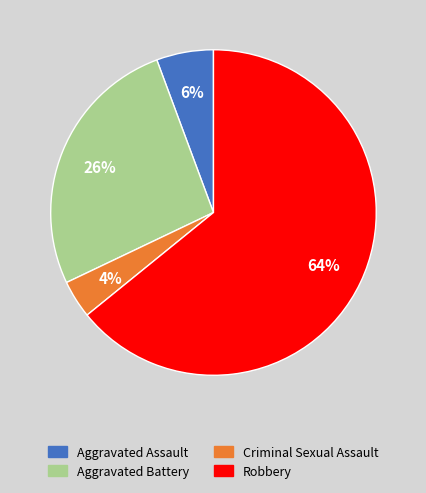

Which has a higher value, Aggravated Assault or Criminal Sexual Assault?

Aggravated Assault